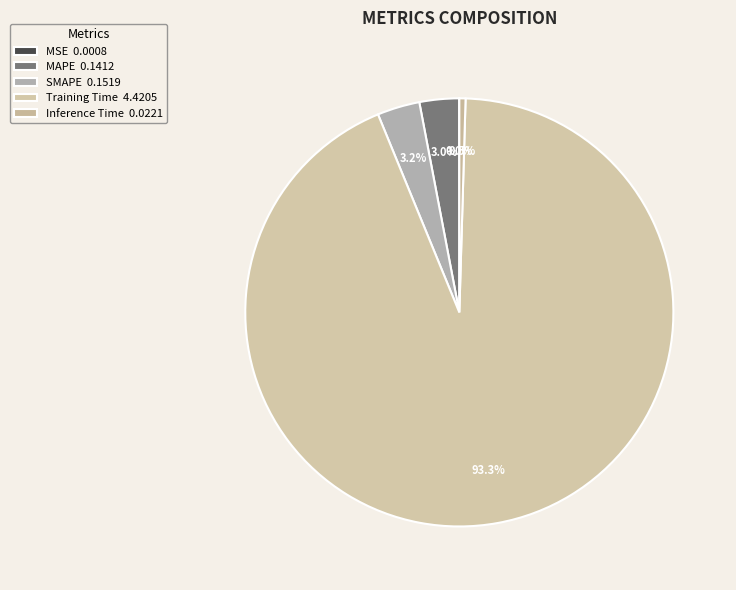

Does Training Time account for over 50% of the chart?

Yes